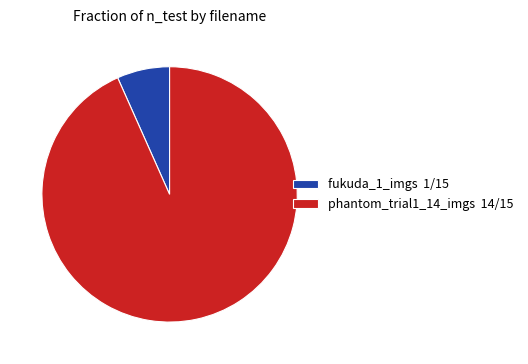

Is it true that fukuda_1_imgs 1/15 is 7% of the pie?

True